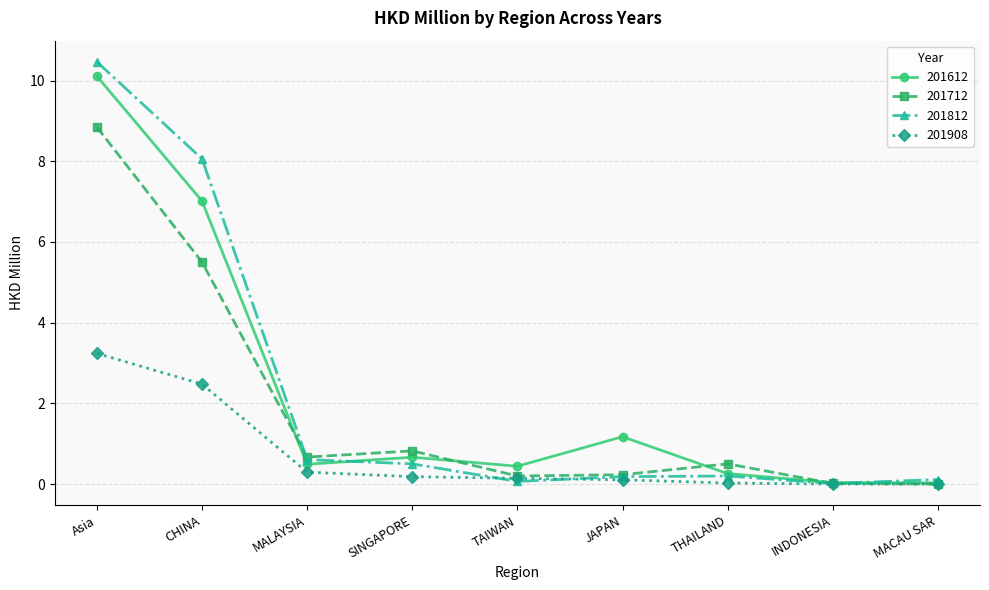

What are all the series names shown in the legend?

201612, 201712, 201812, 201908